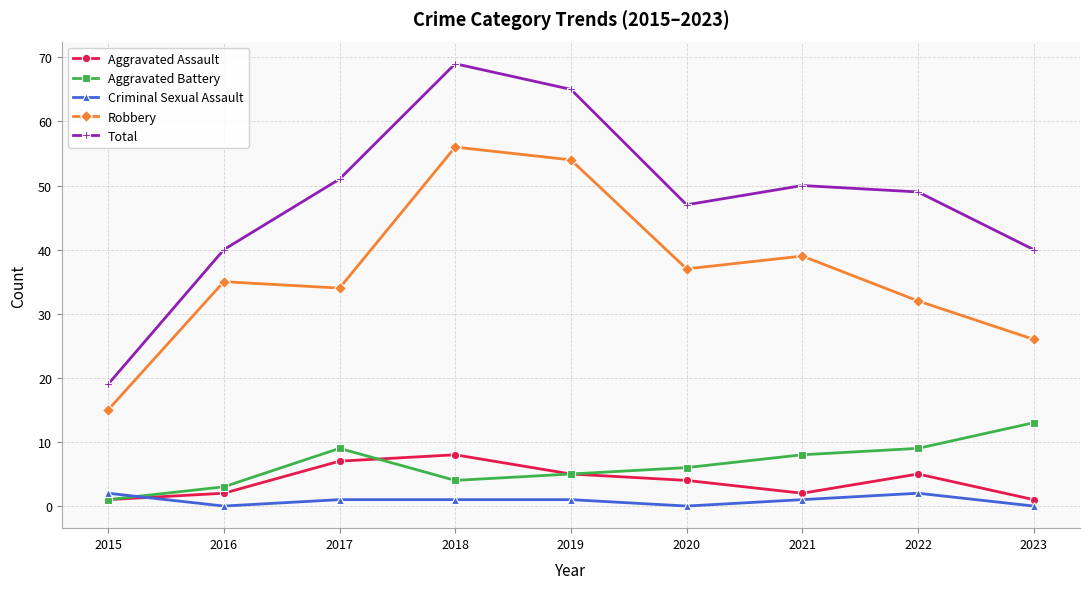

List the series in order of their peak value, lowest first.

Criminal Sexual Assault, Aggravated Assault, Aggravated Battery, Robbery, Total